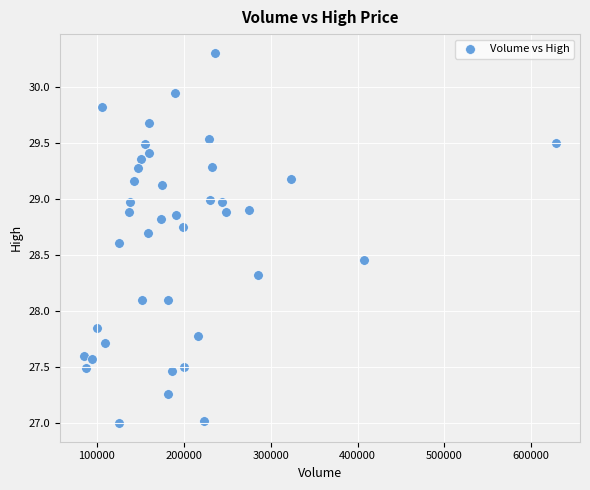

What is the range of Y values (max minus min)?

3.3